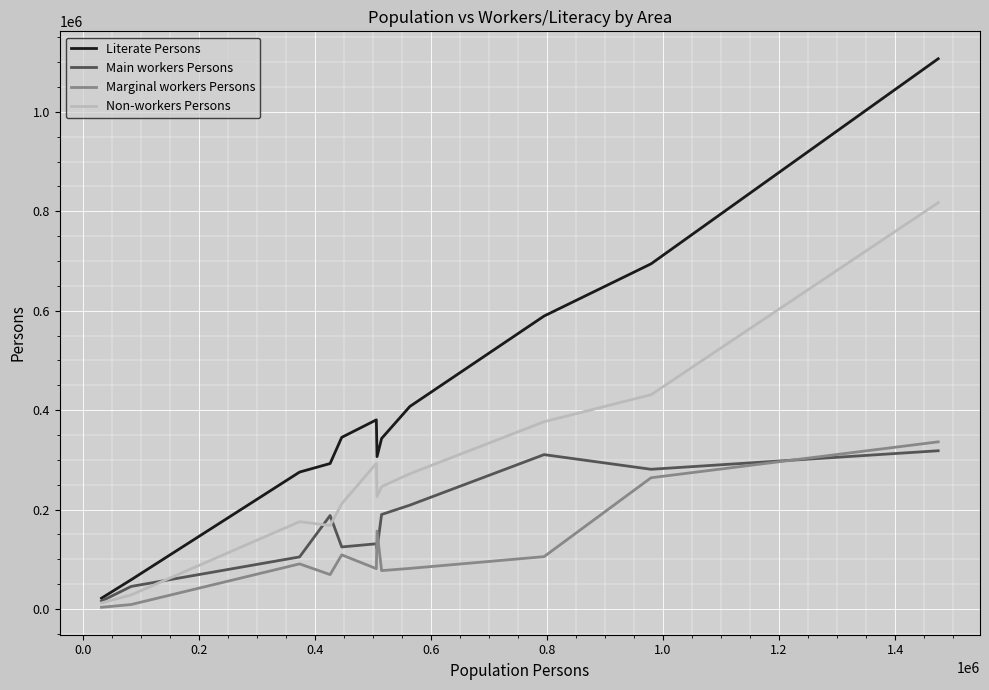

How many values in the Non-workers Persons series are below 246264?

6